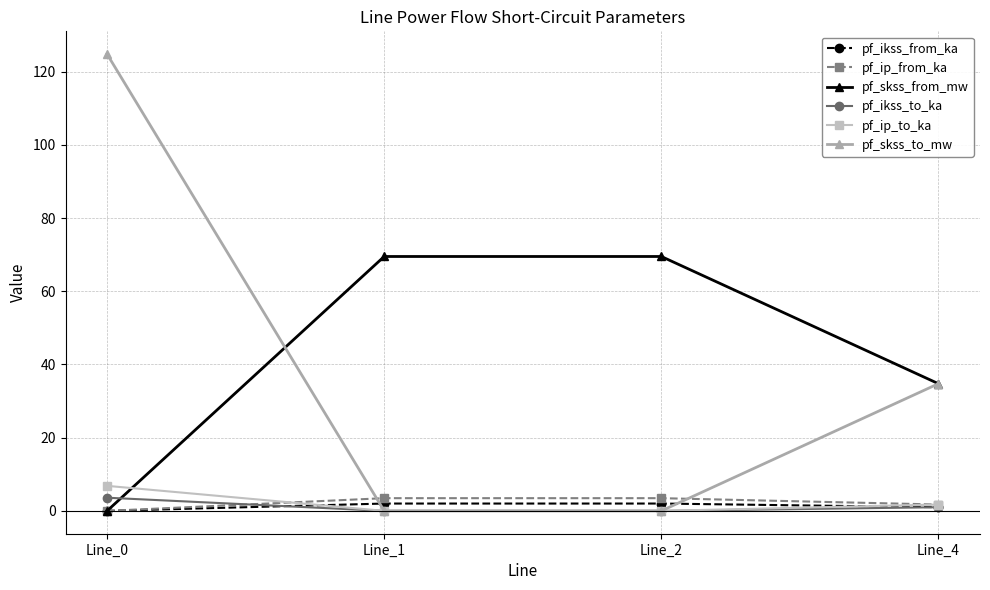

True or false: pf_ip_from_ka has more than 0 interior local peaks.

True